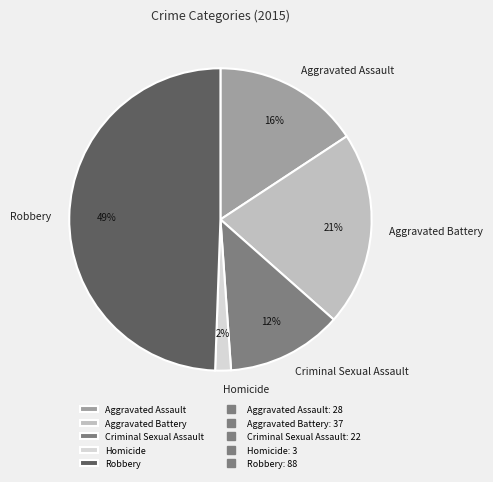

Which slice is the largest?

Robbery